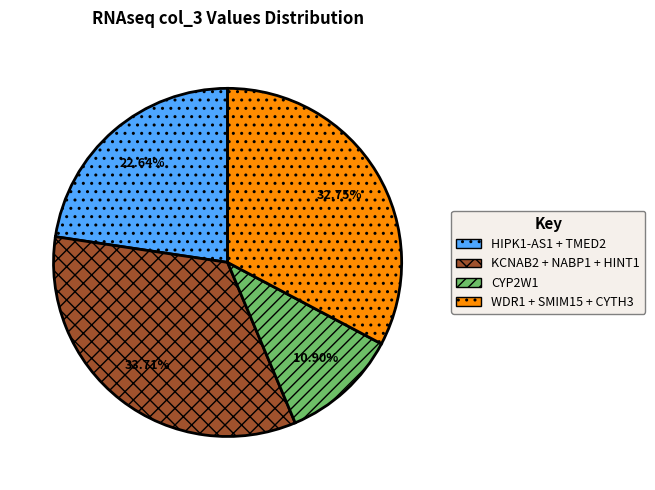

Do WDR1 + SMIM15 + CYTH3 and CYP2W1 together represent more than half of the pie?

No